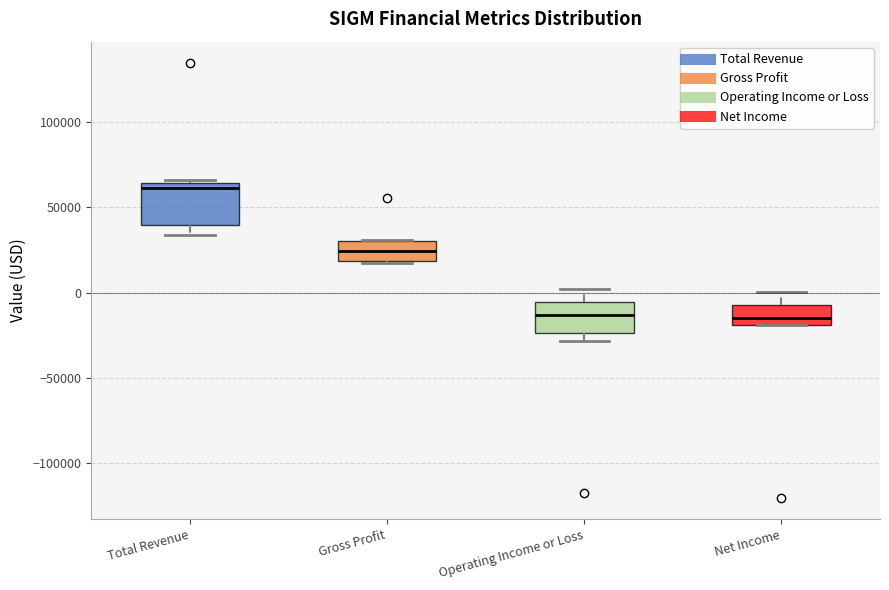

Comparing the boxes themselves (not the whiskers), which one is the tallest?

Total Revenue